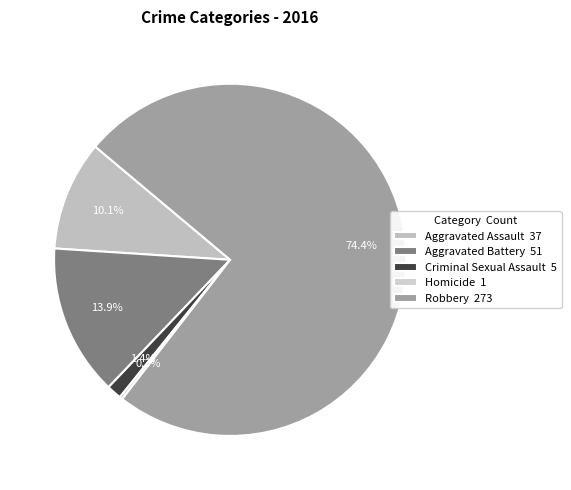

To the nearest percent, what is the combined percentage of Aggravated Assault and Criminal Sexual Assault?

11%